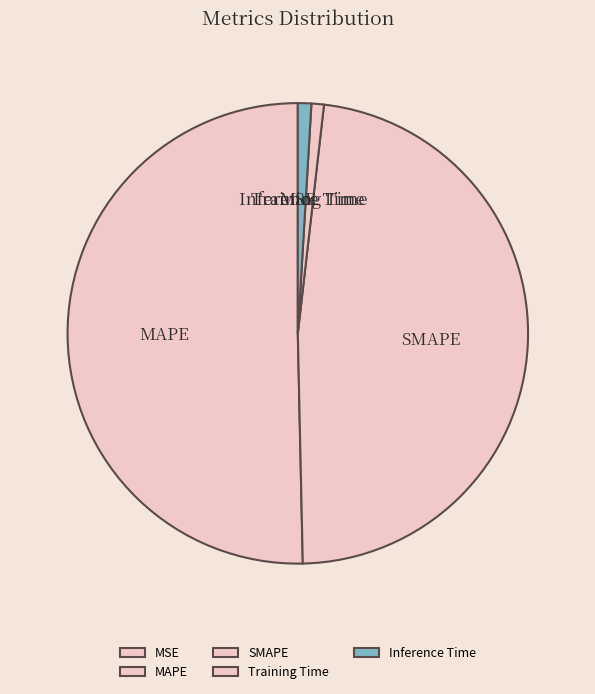

Does Training Time represent more than half of the total?

No